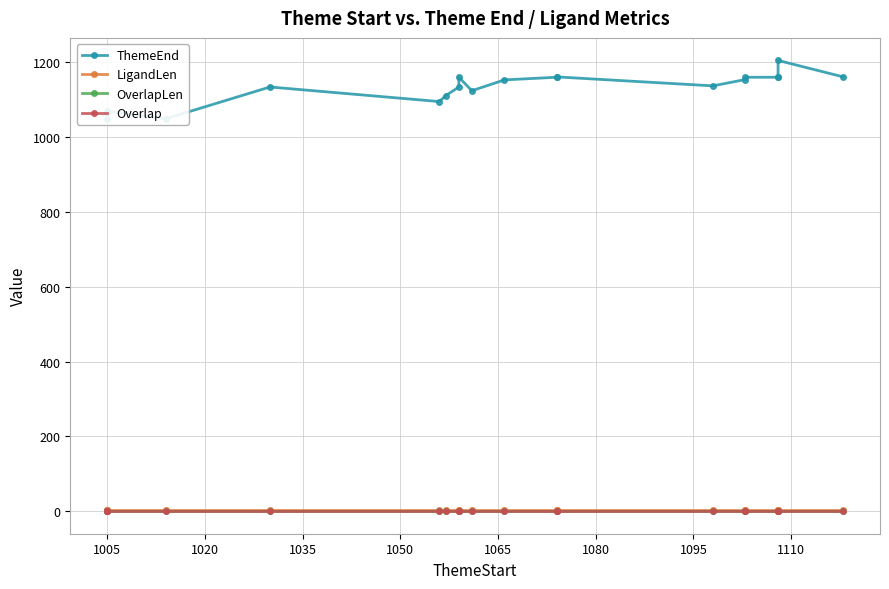

True or false: LigandLen and ThemeEnd intersect in this chart.

False